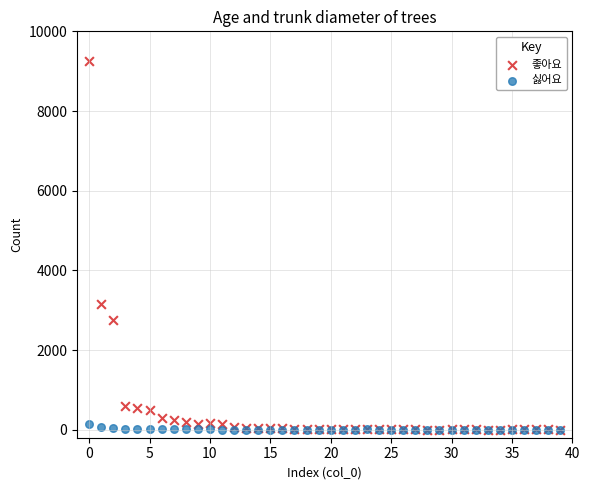

Across all series, what Y value is closest to 4628?

3156